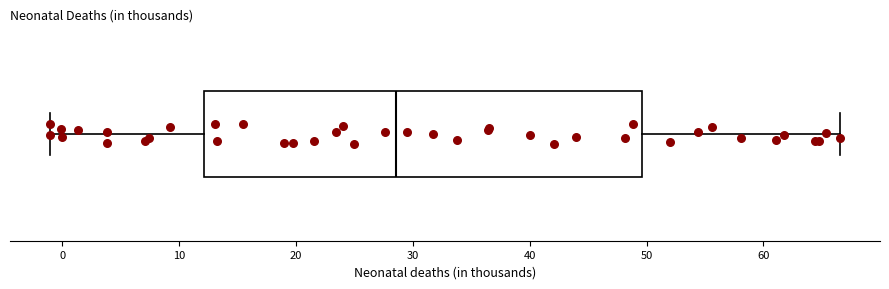

Transcribe this box plot: give where the median line is, the range the box spans, and where the two whiskers end, as read against the x-axis. The values are not printed on the chart, so give them approximately, as read against the axis.

median 29, box 12 to 50, whiskers -1 to 67